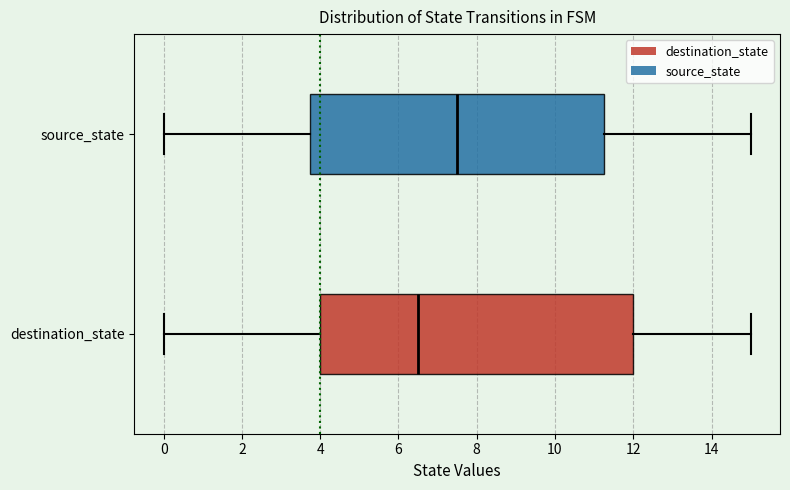

Which box has the furthest to the left median line?

destination_state